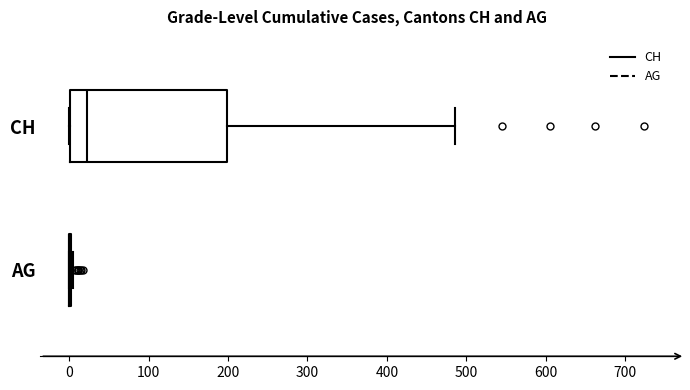

Where does the right whisker of the box for CH end on the x-axis? The values are not printed on the chart, so give them approximately, as read against the axis.

490